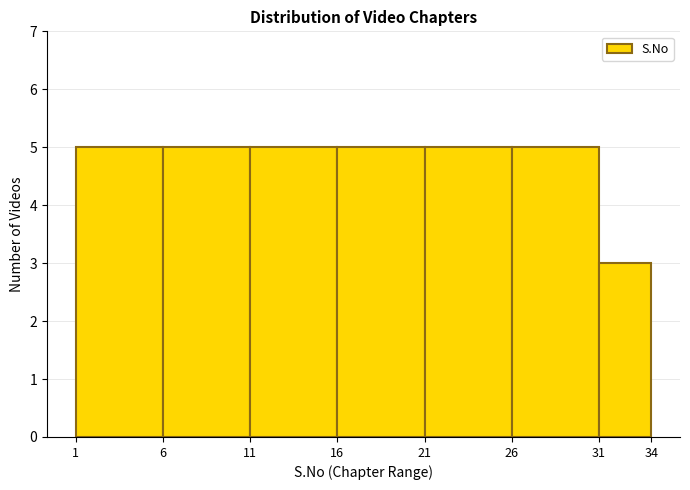

Reading left to right, transcribe this chart: for each bar, give the range it covers on the x-axis and its height. The values are not printed on the chart, so give them approximately, as read against the axis.

1 to 6: 5
6 to 11: 5
11 to 16: 5
16 to 21: 5
21 to 26: 5
26 to 31: 5
31 to 34: 3